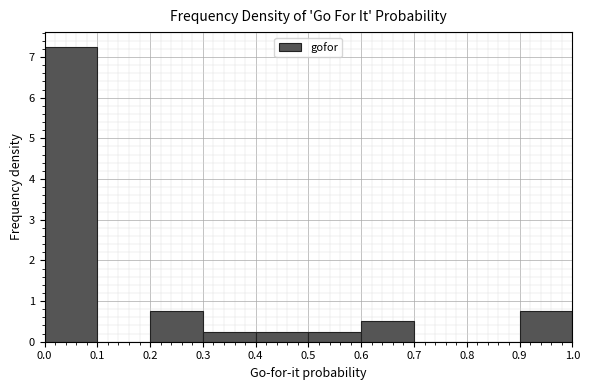

Reading left to right, transcribe this chart: for each bar, give the range it covers on the x-axis and its height. The values are not printed on the chart, so give them approximately, as read against the axis.

0.0 to 0.1: 7.3
0.1 to 0.2: 0
0.2 to 0.3: 0.8
0.3 to 0.4: 0.3
0.4 to 0.5: 0.3
0.5 to 0.6: 0.3
0.6 to 0.7: 0.5
0.7 to 0.8: 0
0.8 to 0.9: 0
0.9 to 1.0: 0.8